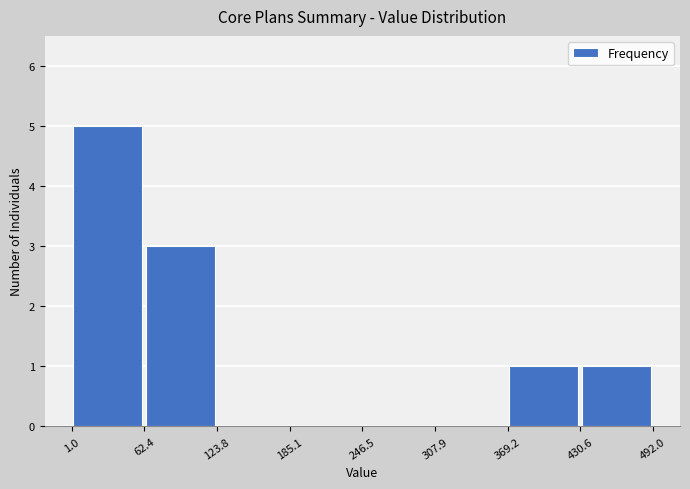

What is the height of the bar covering 62.4 to 123.8 on the x-axis? The values are not printed on the chart, so give them approximately, as read against the axis.

3